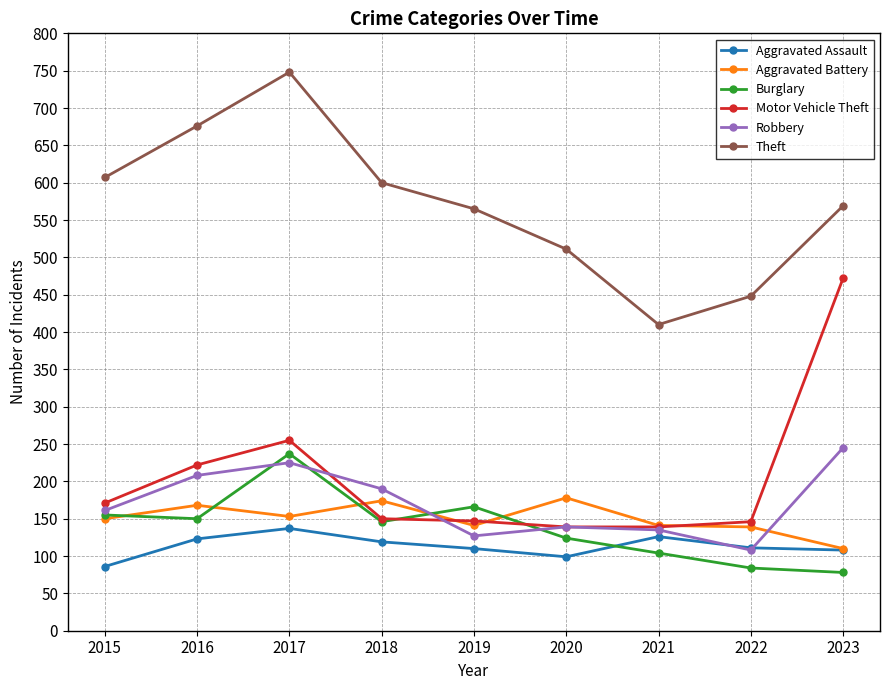

How many lines are shown in the chart?

6